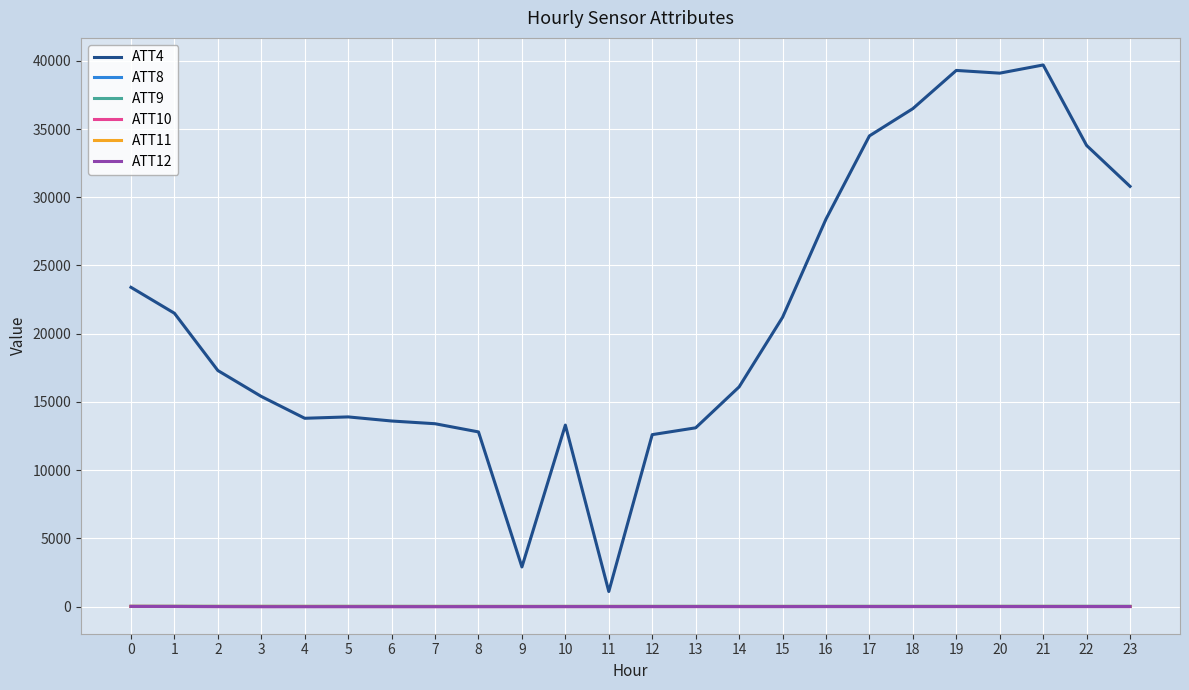

The value of ATT4 at 13 is 13100.0. True or false?

True